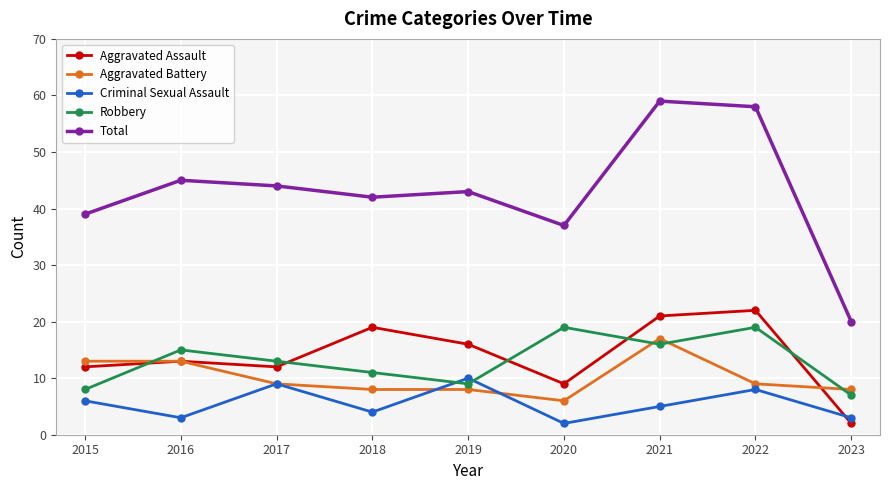

What is the value of the Criminal Sexual Assault point at the 7th from the left?

5